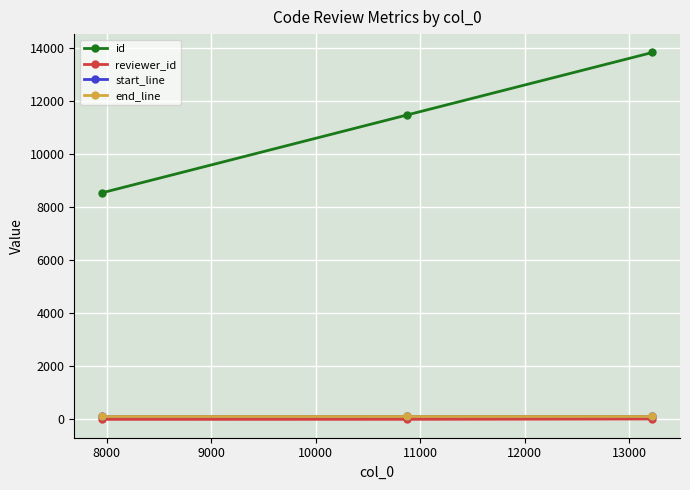

Does the chart display data point markers on the line(s)?

Yes